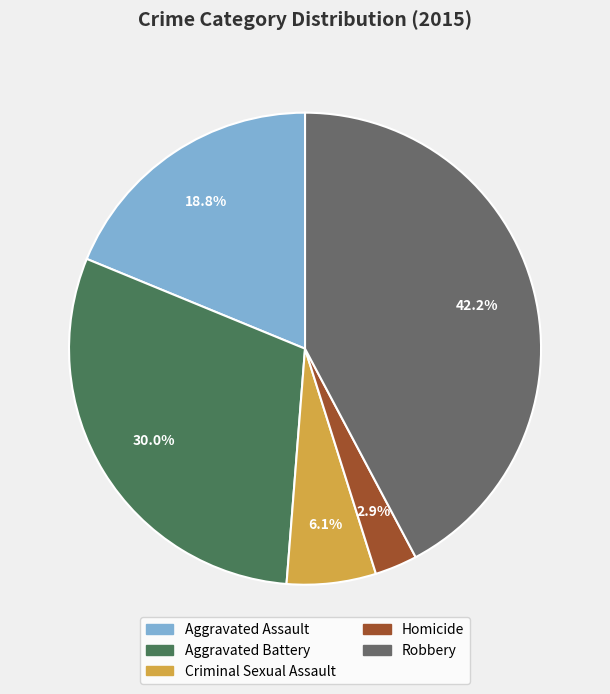

What is the ratio of the value at Criminal Sexual Assault to the value at Aggravated Battery?

0.2